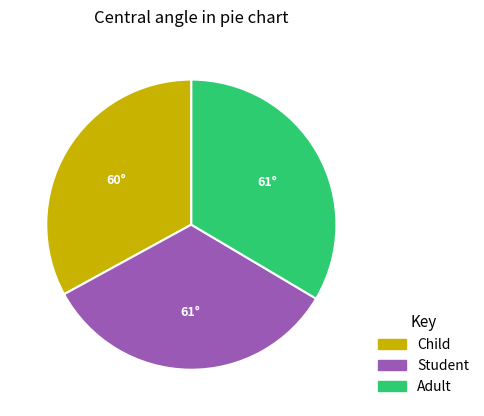

Which category has the smallest portion of the pie?

Child